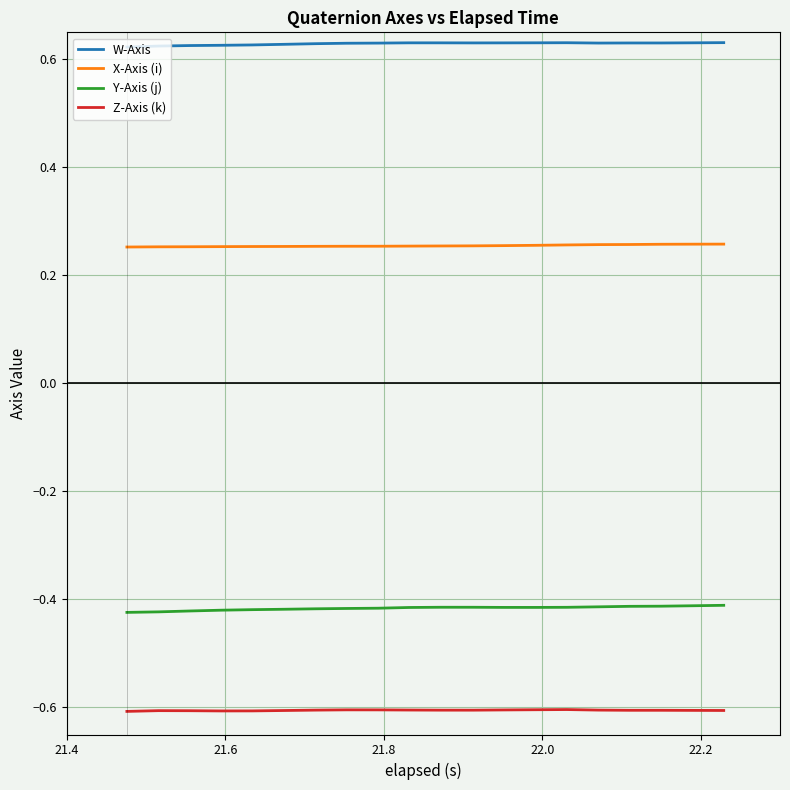

Count the number of data series in this chart.

4